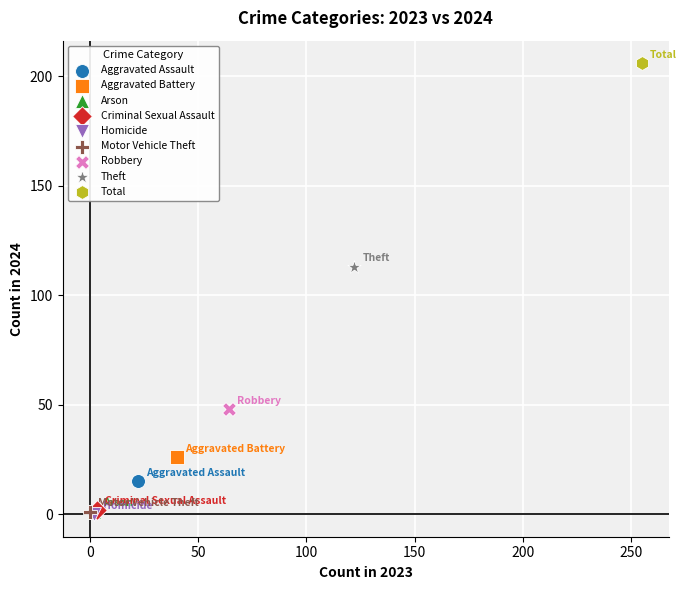

What are all the series names shown in the legend?

Aggravated Assault, Aggravated Battery, Arson, Criminal Sexual Assault, Homicide, Motor Vehicle Theft, Robbery, Theft, Total